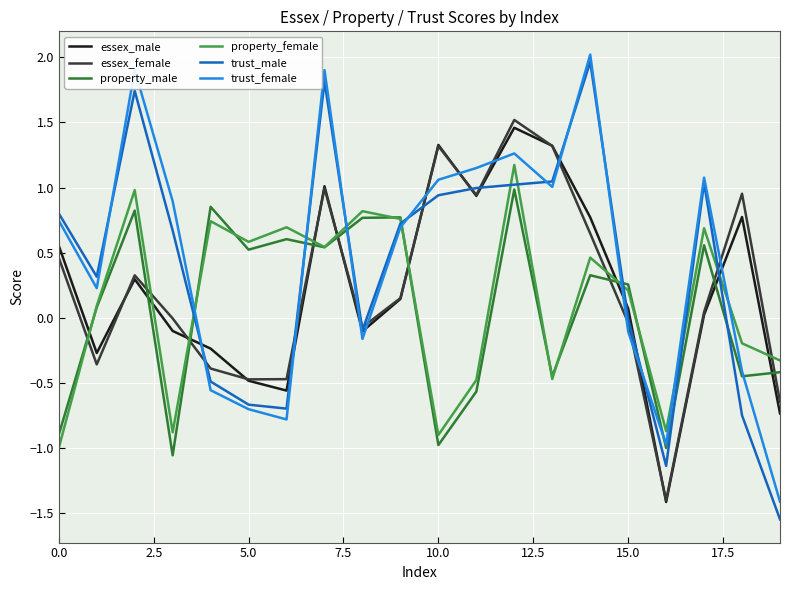

What is the average value of the trust_male series?

0.4